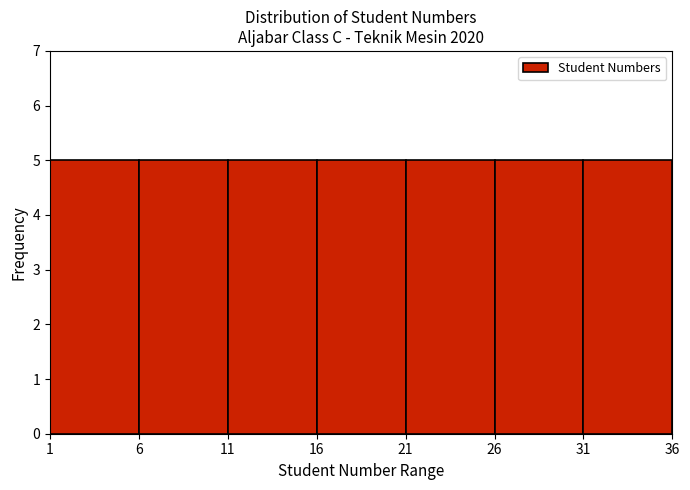

How tall is the bar that spans 16 to 21 on the x-axis? The values are not printed on the chart, so give them approximately, as read against the axis.

5